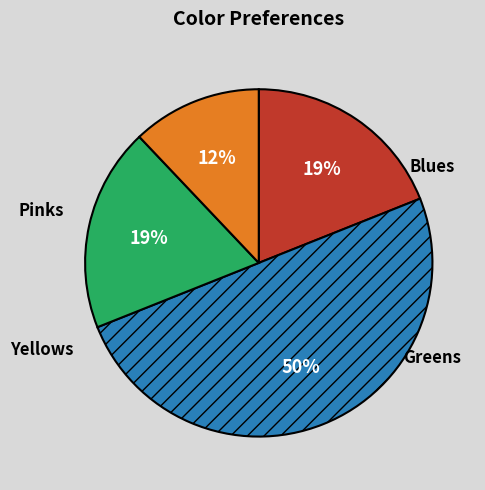

Count the number of slices in the pie.

4